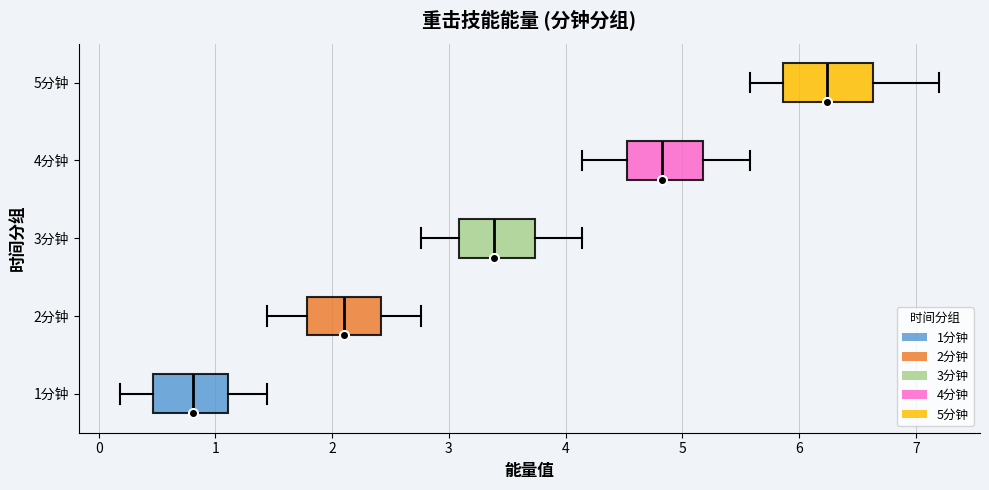

Which box has the furthest to the right median line?

5分钟